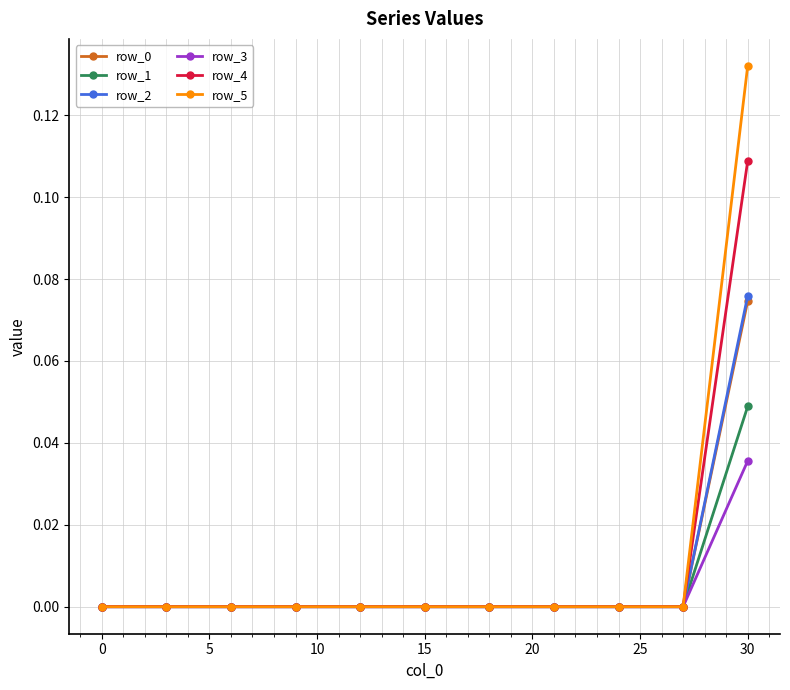

Which series has the widest spread of values?

row_5